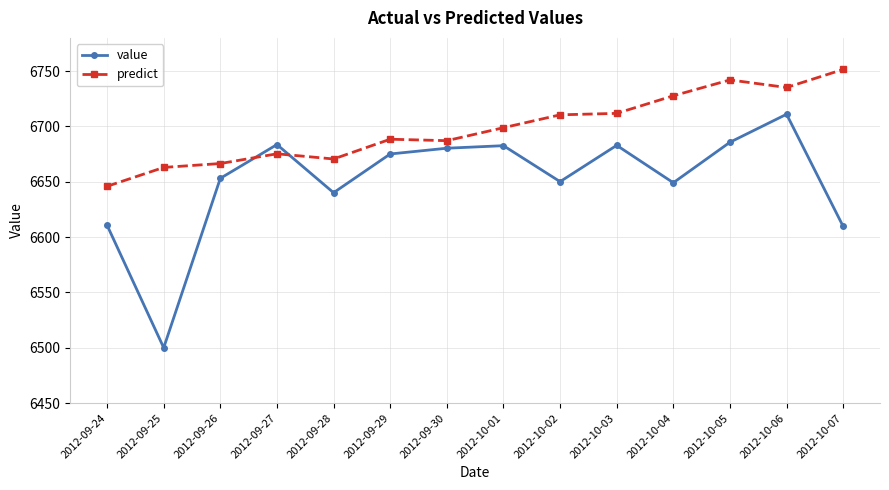

What are all the series names shown in the legend?

value, predict